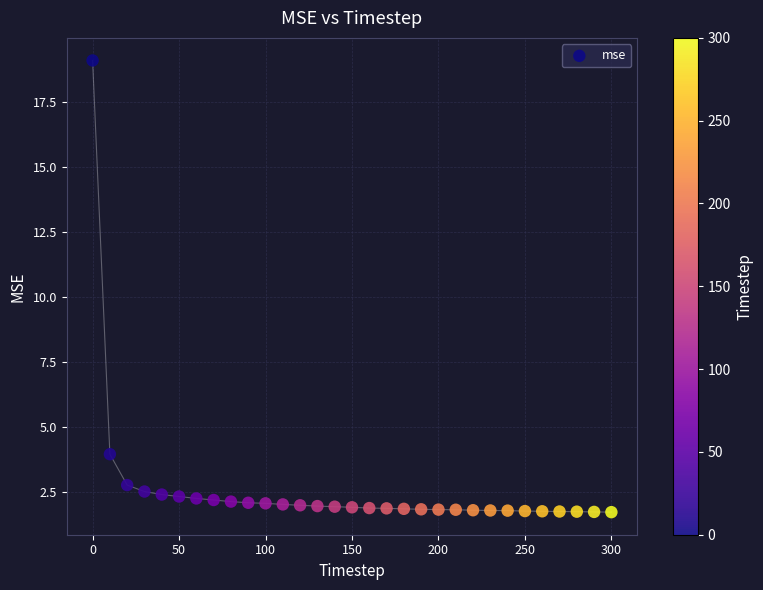

What is the range of Y values (max minus min)?

17.4